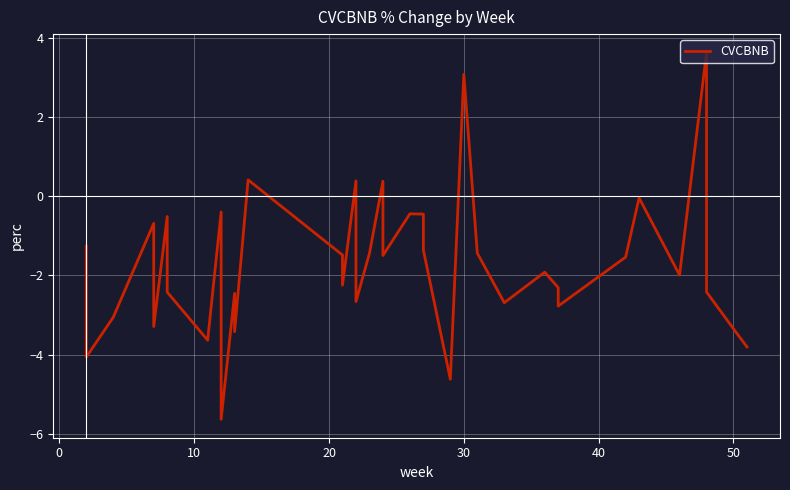

How many data points does each series have?

40